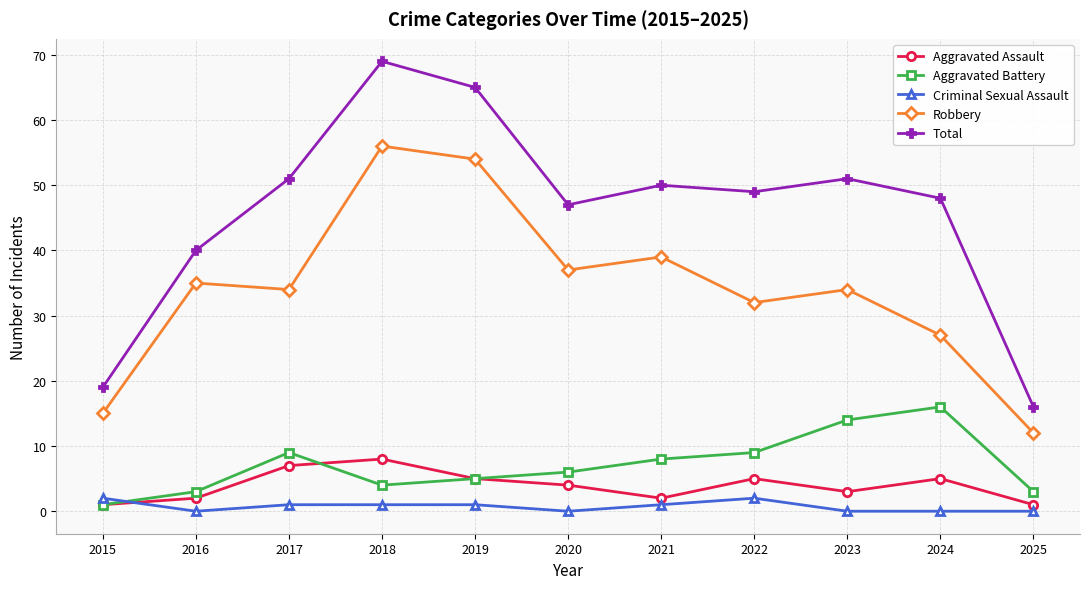

Reading right to left, what are all the values shown in this chart?

Aggravated Assault: 2025=1	2024=5	2023=3	2022=5	2021=2	2020=4	2019=5	2018=8	2017=7	2016=2	2015=1
Aggravated Battery: 2025=3	2024=16	2023=14	2022=9	2021=8	2020=6	2019=5	2018=4	2017=9	2016=3	2015=1
Criminal Sexual Assault: 2025=0	2024=0	2023=0	2022=2	2021=1	2020=0	2019=1	2018=1	2017=1	2016=0	2015=2
Robbery: 2025=12	2024=27	2023=34	2022=32	2021=39	2020=37	2019=54	2018=56	2017=34	2016=35	2015=15
Total: 2025=16	2024=48	2023=51	2022=49	2021=50	2020=47	2019=65	2018=69	2017=51	2016=40	2015=19